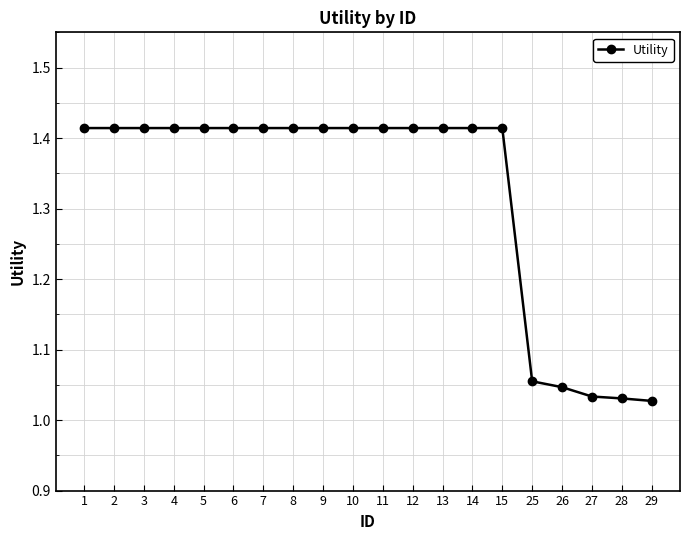

What is the ratio of the value at 25 to the value at 1?

0.7